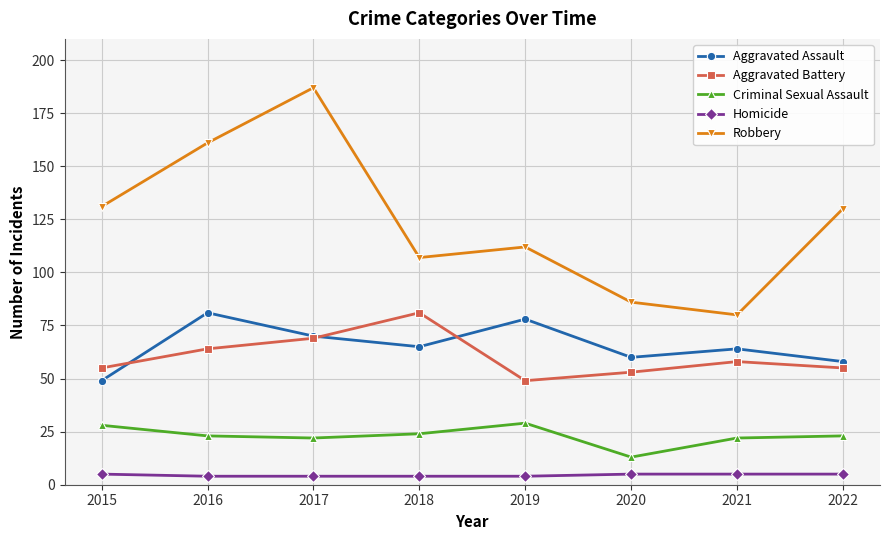

Is it true that Aggravated Assault equals 78 at 2019?

True